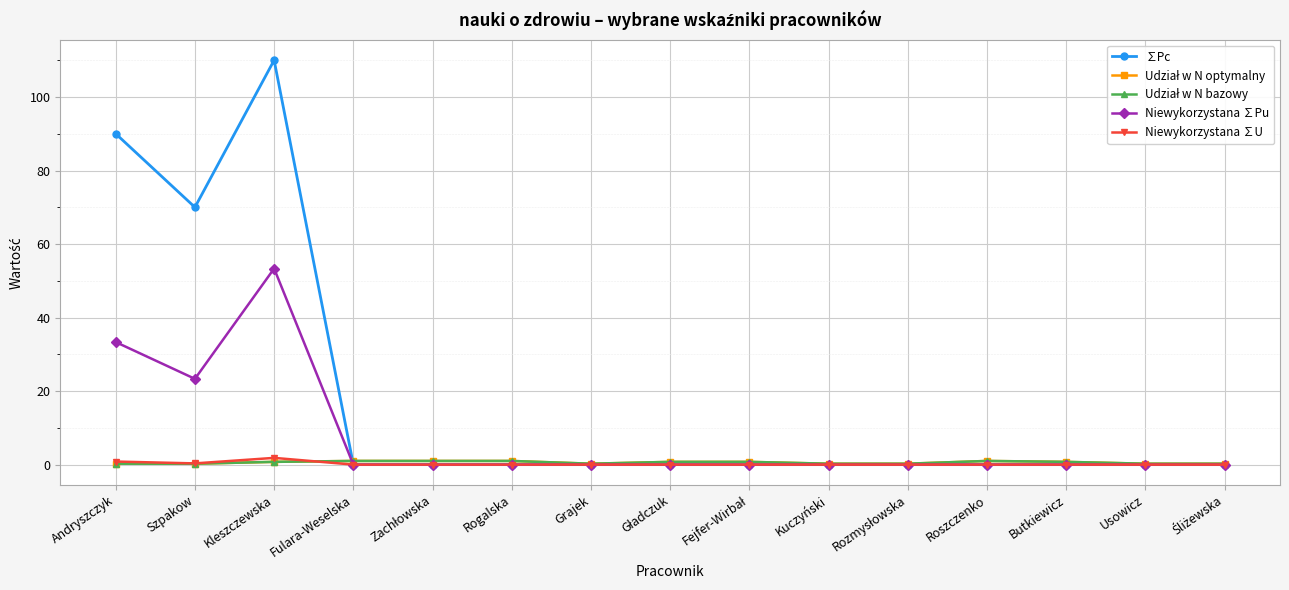

Is this an area chart (filled region under the line)?

No